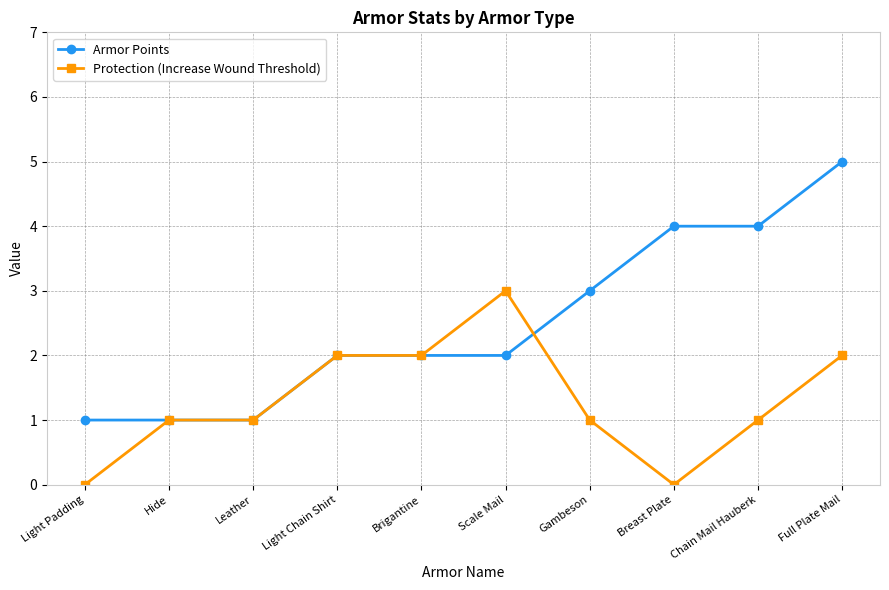

Read the Protection (Increase Wound Threshold) value at Gambeson.

1